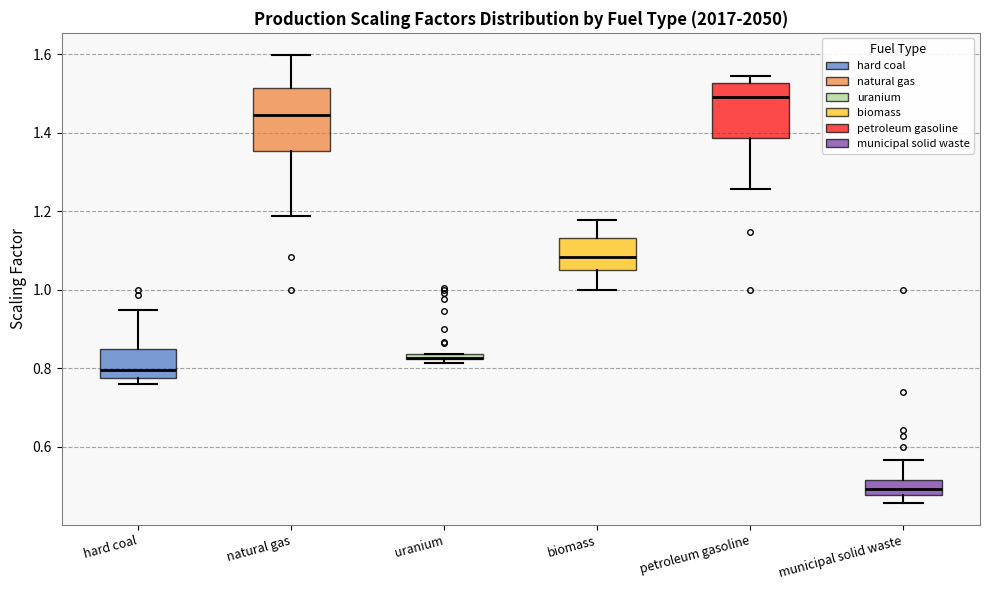

Where does the upper whisker of the box for natural gas end on the y-axis? The values are not printed on the chart, so give them approximately, as read against the axis.

1.60